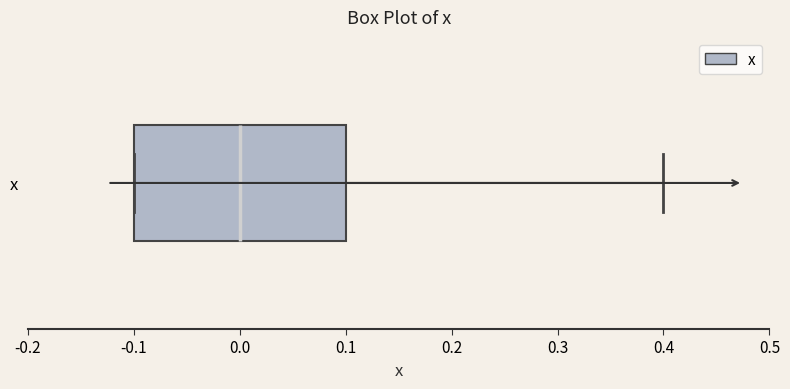

Transcribe this box plot: give where the median line is, the range the box spans, and where the two whiskers end, as read against the x-axis. The values are not printed on the chart, so give them approximately, as read against the axis.

median 0.0, box -0.1 to 0.1, whiskers -0.1 to 0.4